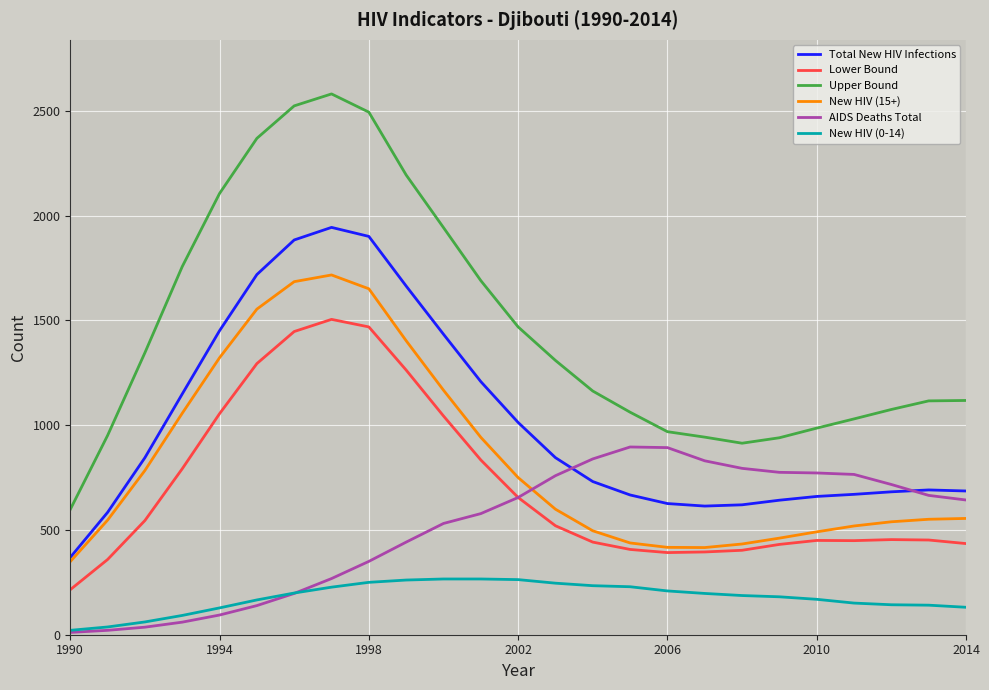

Rank the series by their maximum value, from highest to lowest.

Upper Bound, Total New HIV Infections, New HIV (15+), Lower Bound, AIDS Deaths Total, New HIV (0-14)